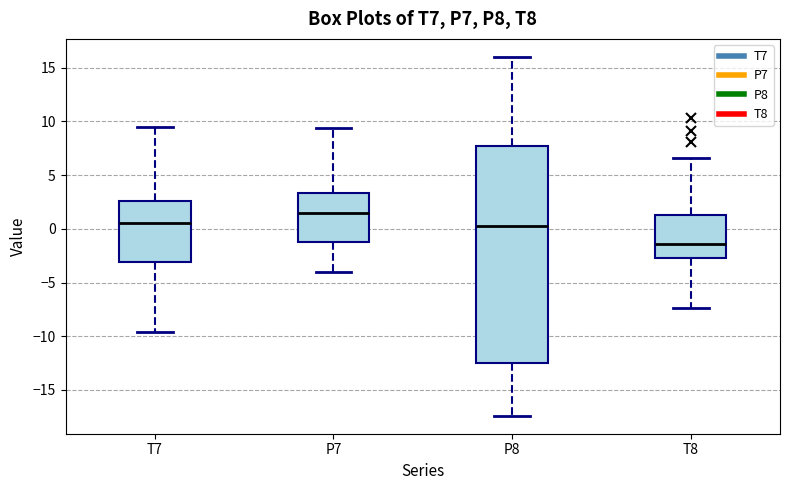

Reading left to right, read every box against the y-axis: the position of its median line, the range the box covers, and the ends of its whiskers. The values are not printed on the chart, so give them approximately, as read against the axis.

T7: median 0.5, box -3.0 to 2.5, whiskers -9.5 to 9.5
P7: median 1.5, box -1.0 to 3.5, whiskers -4.0 to 9.5
P8: median 0.0, box -12.5 to 7.5, whiskers -17.5 to 16.0
T8: median -1.5, box -2.5 to 1.5, whiskers -7.5 to 6.5